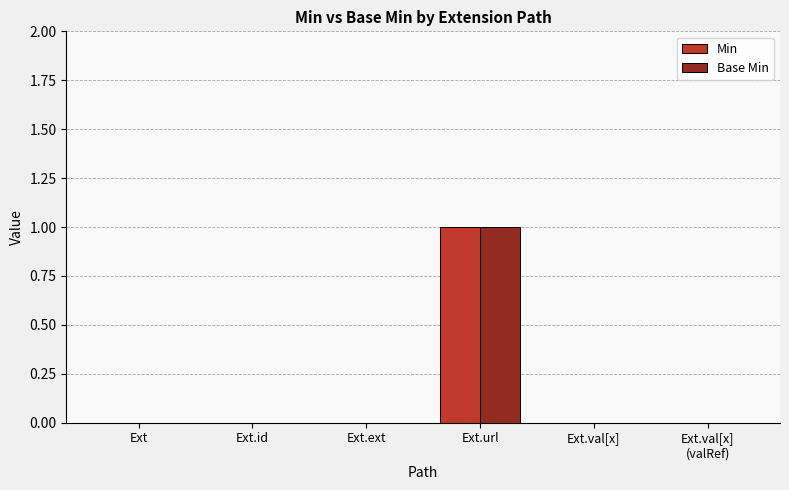

At which category is the sum across all series the highest?

Ext.url